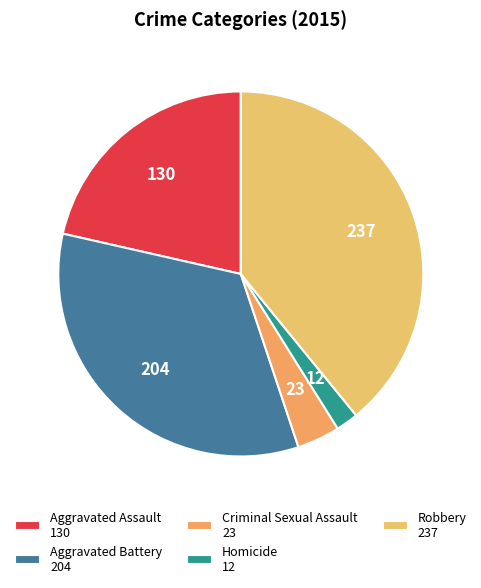

To the nearest percent, what is the average slice percentage?

20%